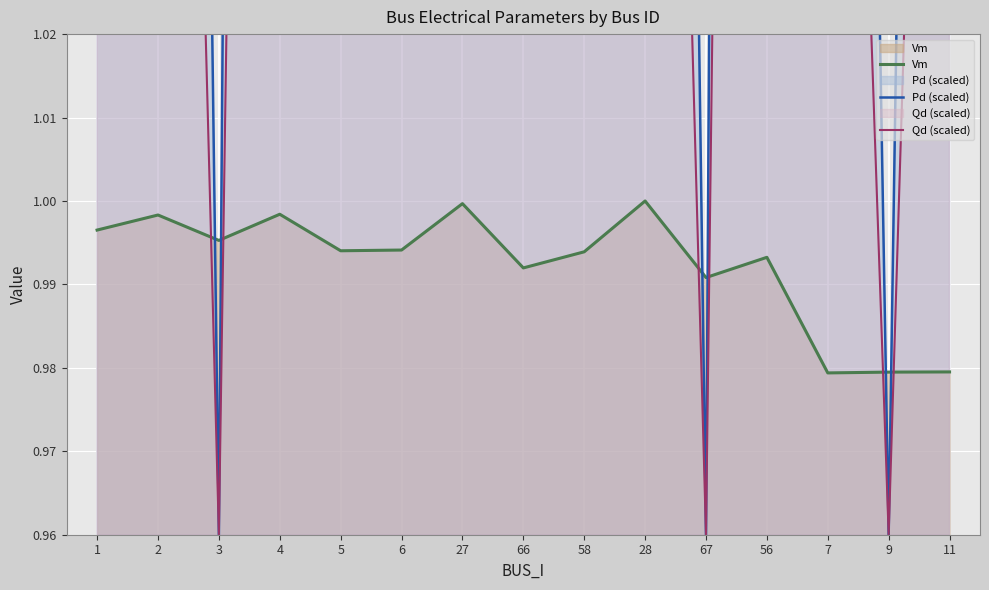

What is the greatest value displayed?

2.1